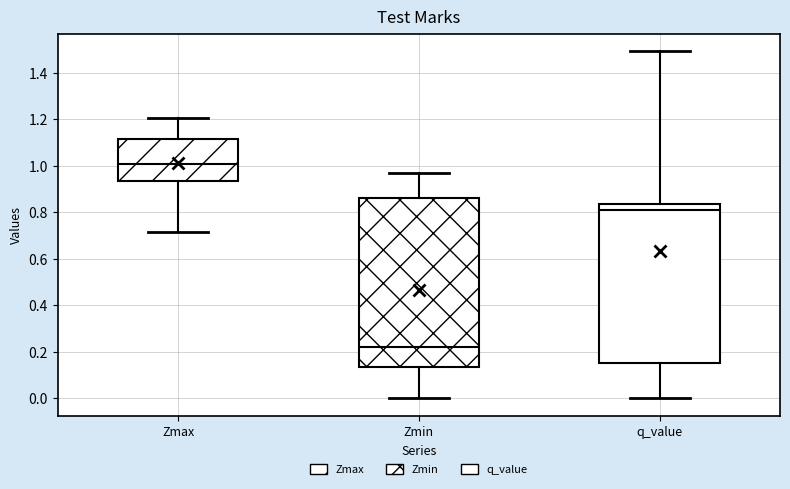

Where does the lower whisker of the box for Zmin end on the y-axis? The values are not printed on the chart, so give them approximately, as read against the axis.

0.00